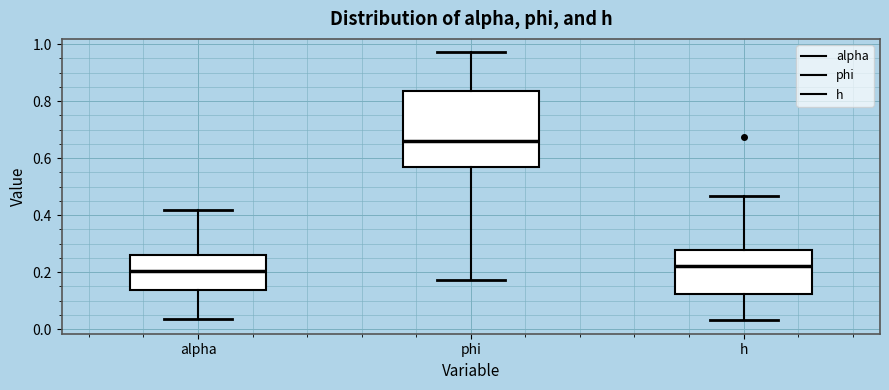

Reading left to right, transcribe this box plot: for each box, give where its median line is, the range the box spans, and where its two whiskers end, as read against the y-axis. The values are not printed on the chart, so give them approximately, as read against the axis.

alpha: median 0.20, box 0.14 to 0.26, whiskers 0.04 to 0.42
phi: median 0.66, box 0.56 to 0.84, whiskers 0.18 to 0.98
h: median 0.22, box 0.12 to 0.28, whiskers 0.04 to 0.46